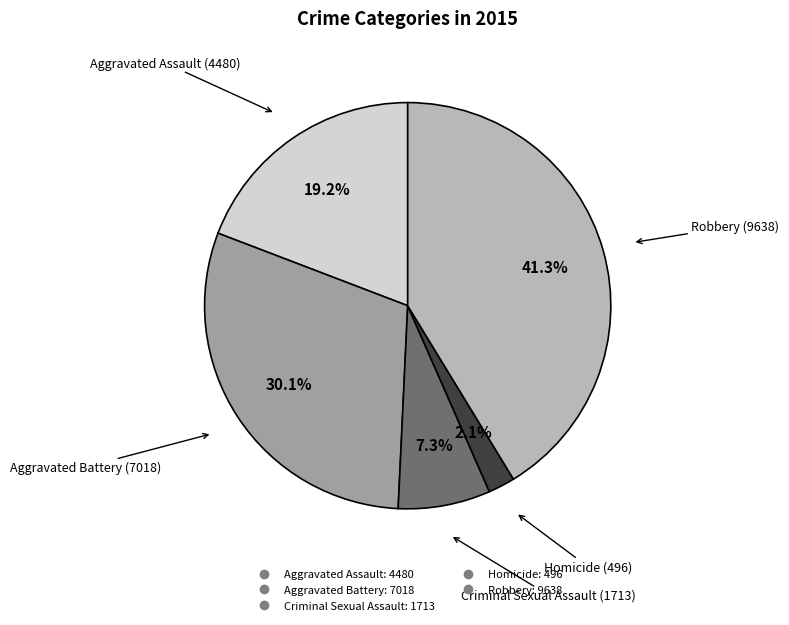

Is it true that Robbery is 33% of the pie?

False